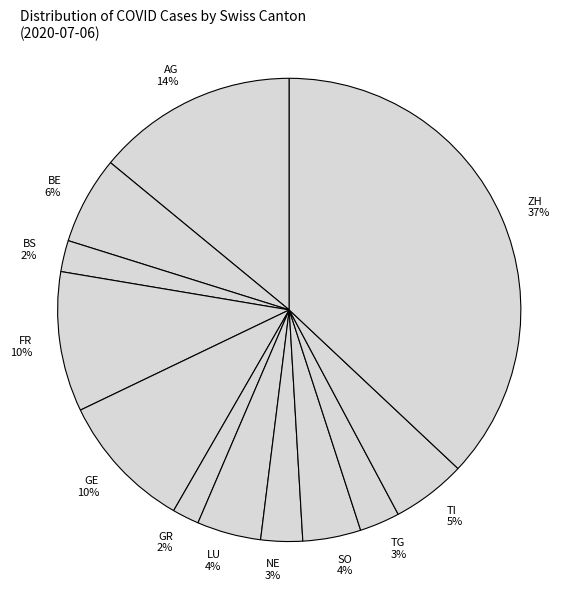

True or false: NE accounts for 10% of the total.

False